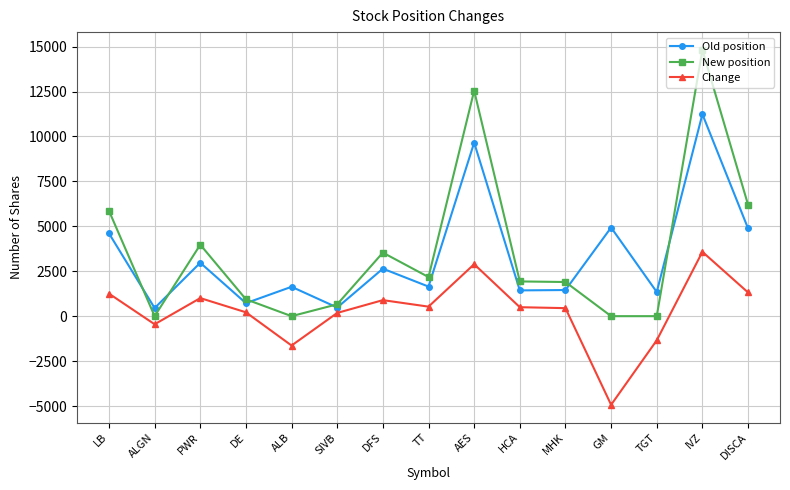

What is the label of the 5th point from the right?

MHK